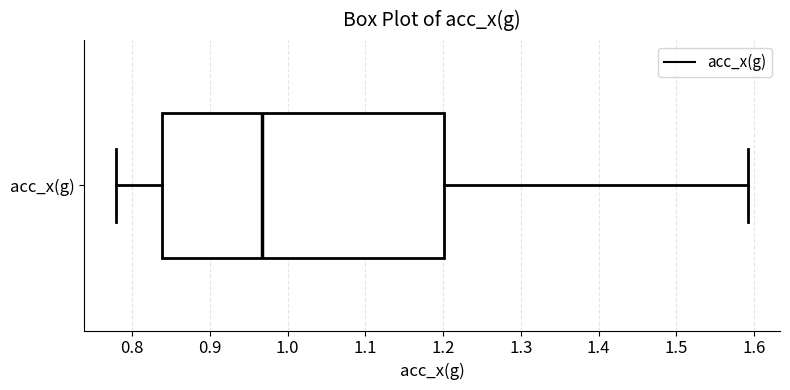

Transcribe this box plot: give where the median line is, the range the box spans, and where the two whiskers end, as read against the x-axis. The values are not printed on the chart, so give them approximately, as read against the axis.

median 0.97, box 0.84 to 1.20, whiskers 0.78 to 1.59